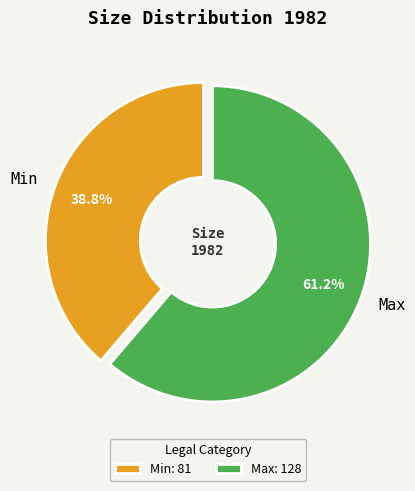

The Max slice represents 53% of the pie. True or false?

False